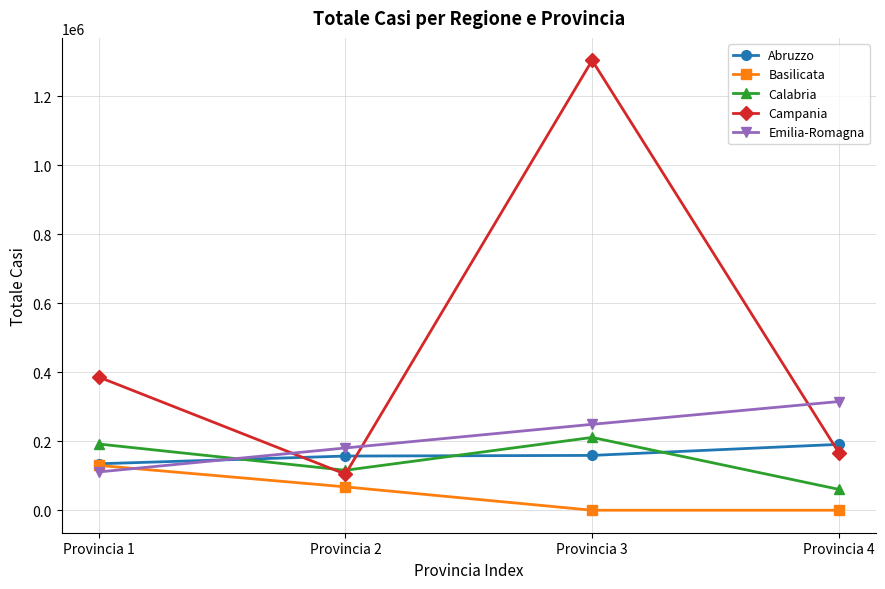

What is the difference between the Emilia-Romagna values at Provincia 1 and Provincia 2?

69479